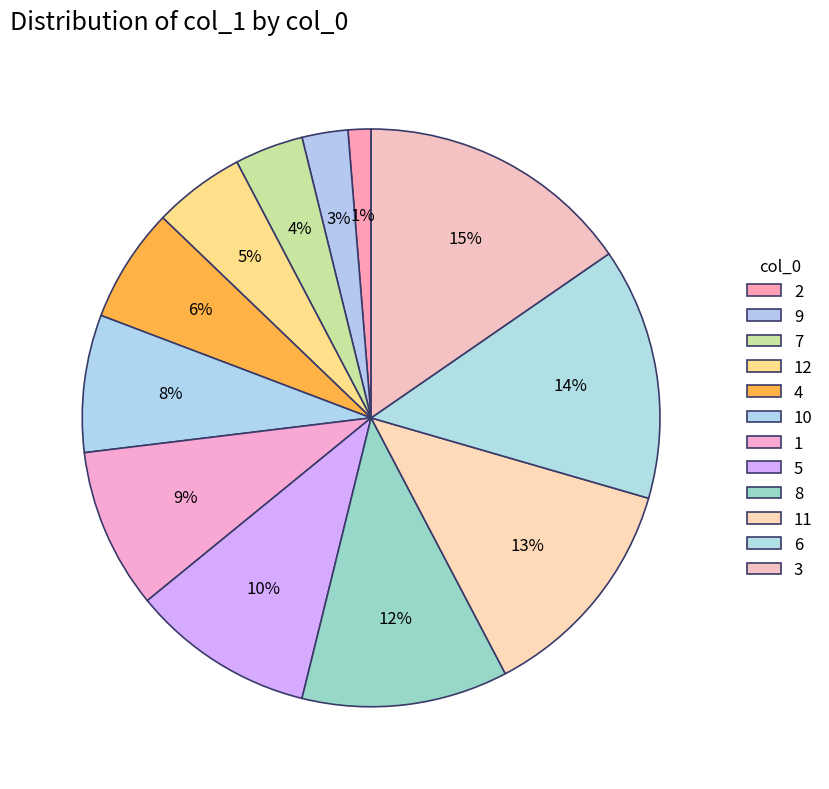

Count the number of slices in the pie.

12